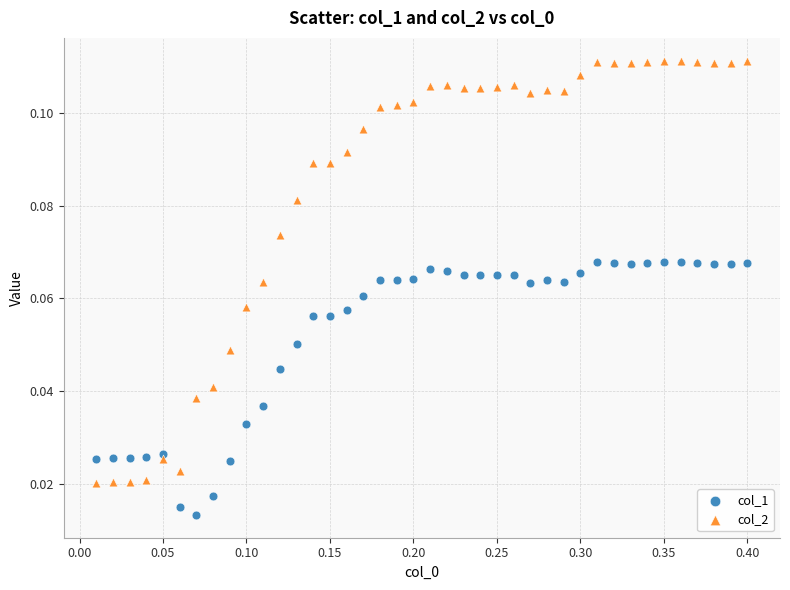

Which series contains the lowest Y value?

col_1